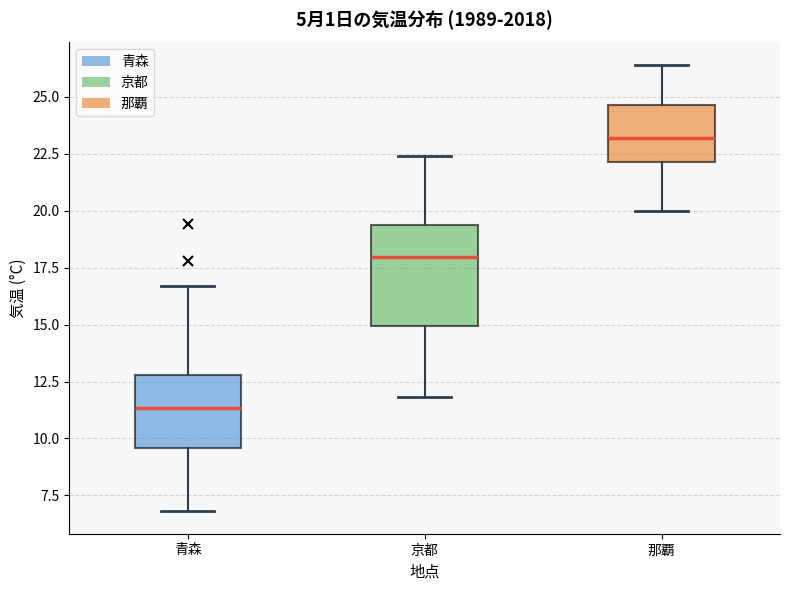

Reading left to right, read every box against the y-axis: the position of its median line, the range the box covers, and the ends of its whiskers. The values are not printed on the chart, so give them approximately, as read against the axis.

青森: median 11.5, box 9.5 to 13.0, whiskers 7.0 to 16.5
京都: median 18.0, box 15.0 to 19.5, whiskers 12.0 to 22.5
那覇: median 23.0, box 22.0 to 24.5, whiskers 20.0 to 26.5